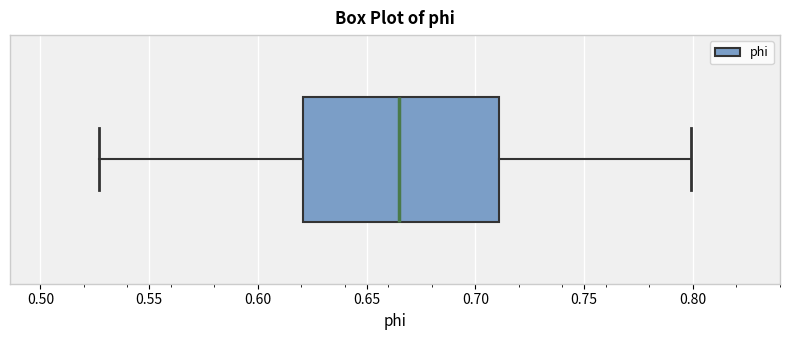

Read this box plot against the x-axis: the position of the median line, the range covered by the box, and the ends of both whiskers. The values are not printed on the chart, so give them approximately, as read against the axis.

median 0.665, box 0.620 to 0.710, whiskers 0.525 to 0.800